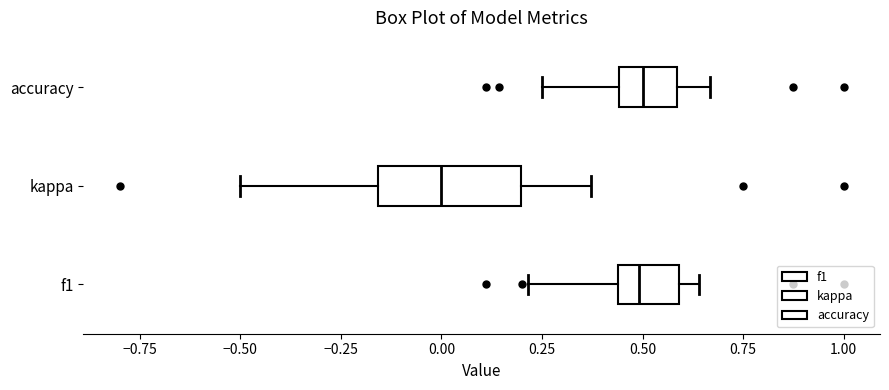

Where is the left edge of the box for f1 on the x-axis? The values are not printed on the chart, so give them approximately, as read against the axis.

0.45